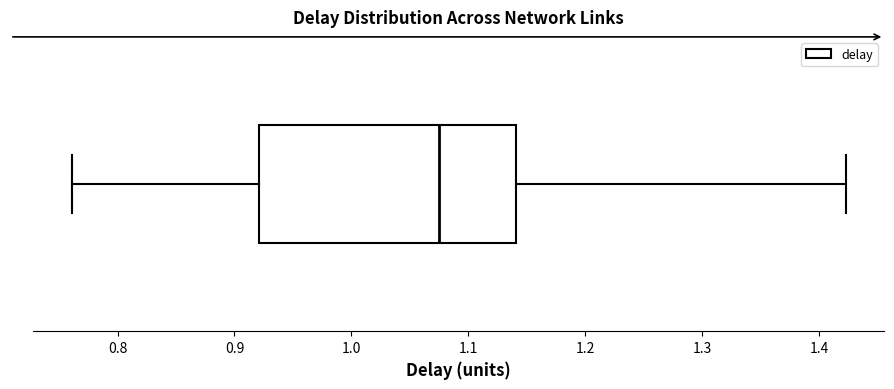

Read this box plot against the x-axis: the position of the median line, the range covered by the box, and the ends of both whiskers. The values are not printed on the chart, so give them approximately, as read against the axis.

median 1.07, box 0.92 to 1.14, whiskers 0.76 to 1.42